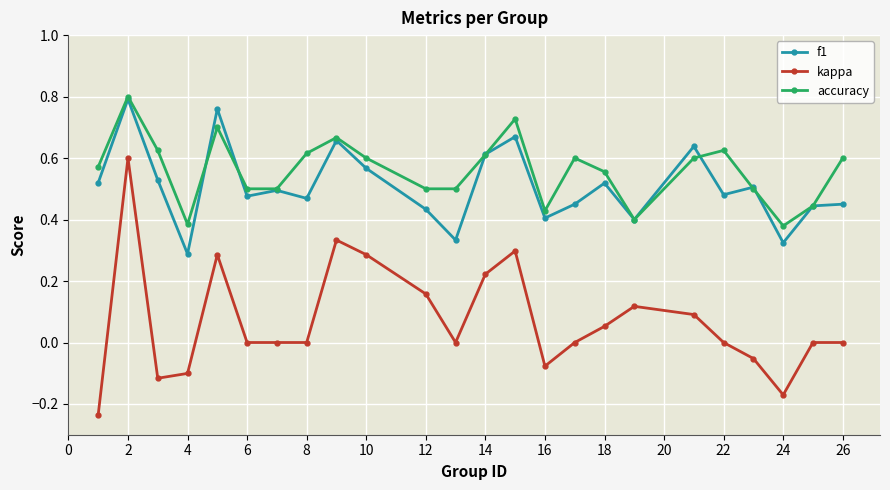

How many distinct data groups are displayed?

3